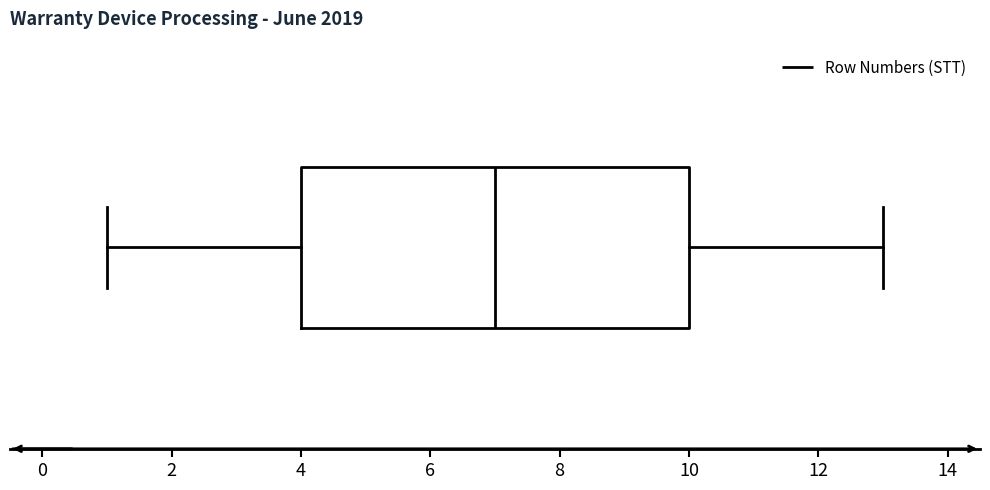

Transcribe this box plot: give where the median line is, the range the box spans, and where the two whiskers end, as read against the x-axis. The values are not printed on the chart, so give them approximately, as read against the axis.

median 7, box 4 to 10, whiskers 1 to 13